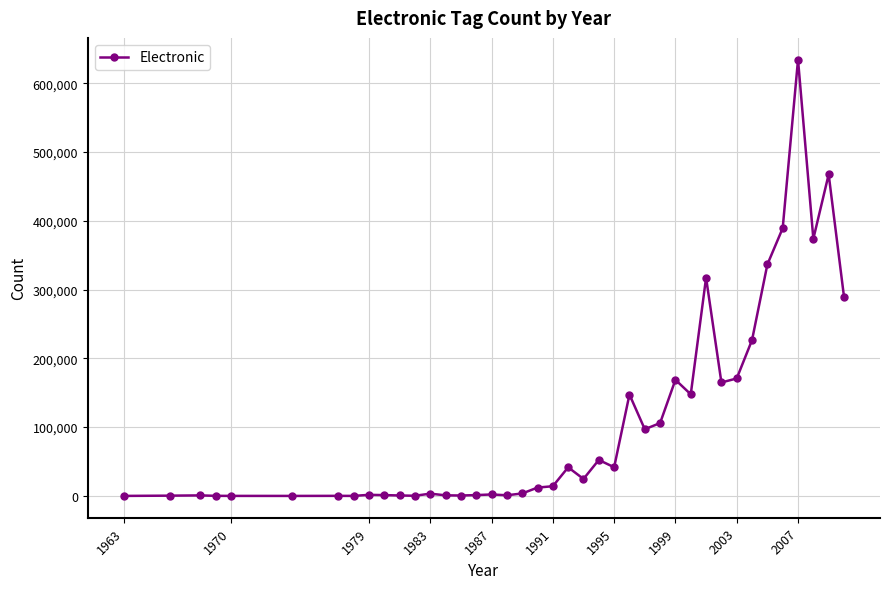

What is the maximum value shown in the chart?

634183